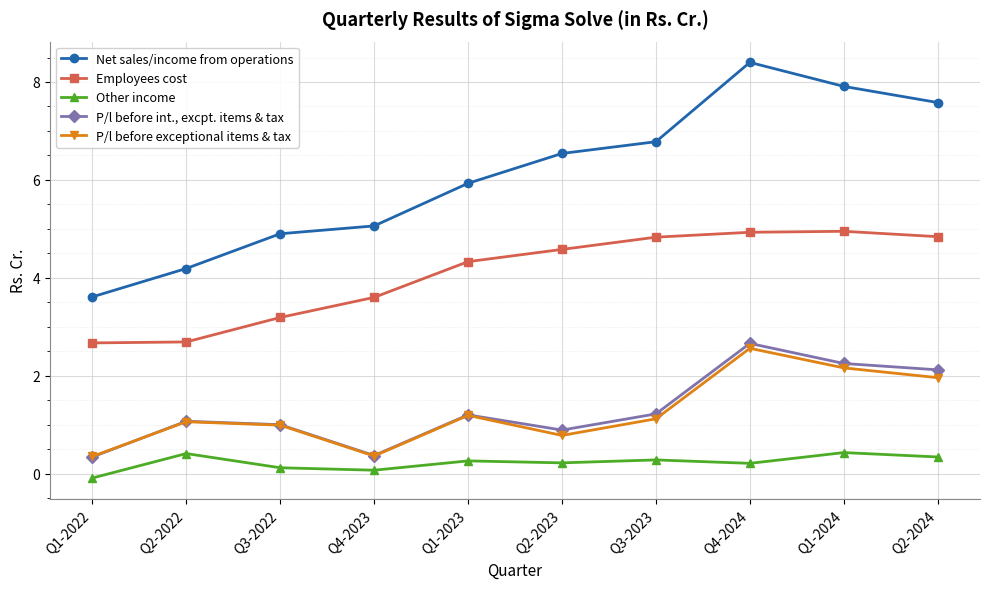

How many categories are shown in the chart?

10